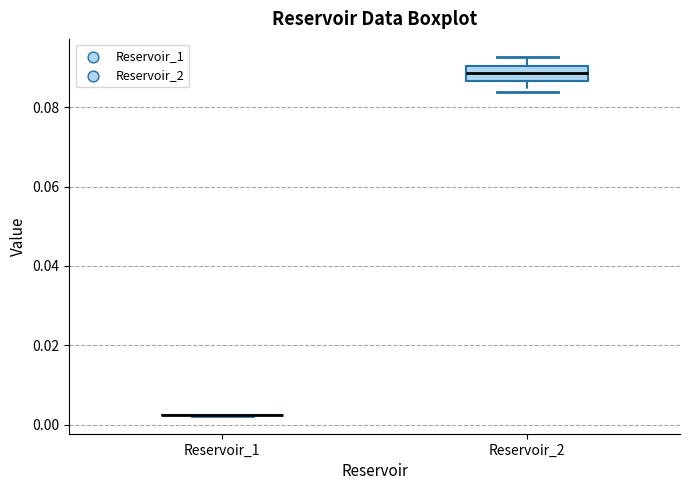

Reading left to right, read every box against the y-axis: the position of its median line, the range the box covers, and the ends of its whiskers. The values are not printed on the chart, so give them approximately, as read against the axis.

Reservoir_1: box collapsed to a line at 0.002, whiskers 0.002 to 0.002
Reservoir_2: median 0.088, box 0.086 to 0.090, whiskers 0.084 to 0.092